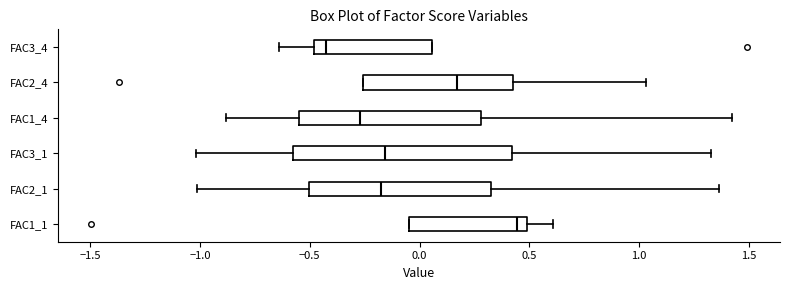

Reading bottom to top, transcribe this box plot: for each box, give where its median line is, the range the box spans, and where its two whiskers end, as read against the x-axis. The values are not printed on the chart, so give them approximately, as read against the axis.

FAC1_1: median 0.45, box -0.05 to 0.50, whiskers -0.05 to 0.60
FAC2_1: median -0.20, box -0.50 to 0.35, whiskers -1.00 to 1.35
FAC3_1: median -0.15, box -0.60 to 0.40, whiskers -1.00 to 1.35
FAC1_4: median -0.25, box -0.55 to 0.30, whiskers -0.90 to 1.40
FAC2_4: median 0.15, box -0.25 to 0.45, whiskers -0.25 to 1.05
FAC3_4: median -0.45, box -0.50 to 0.05, whiskers -0.65 to 0.05